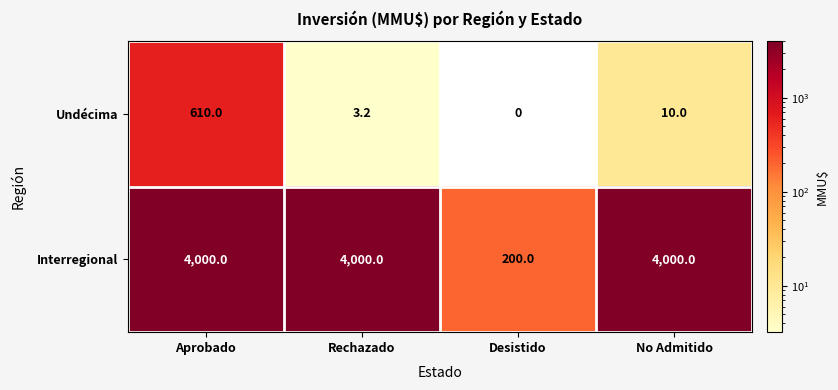

Which series has the largest total across all categories?

Interregional